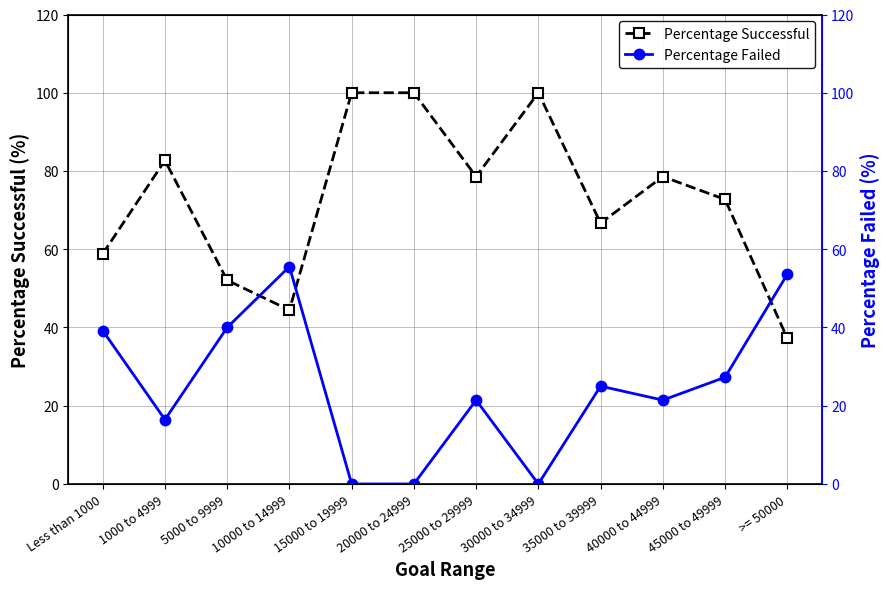

Which series has the largest total across all categories?

Percentage Successful